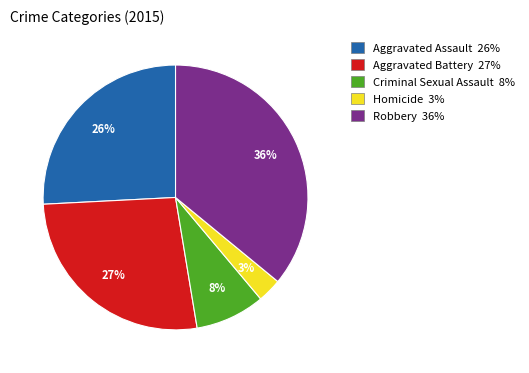

Rank the categories by value from highest to lowest.

Robbery, Aggravated Battery, Aggravated Assault, Criminal Sexual Assault, Homicide